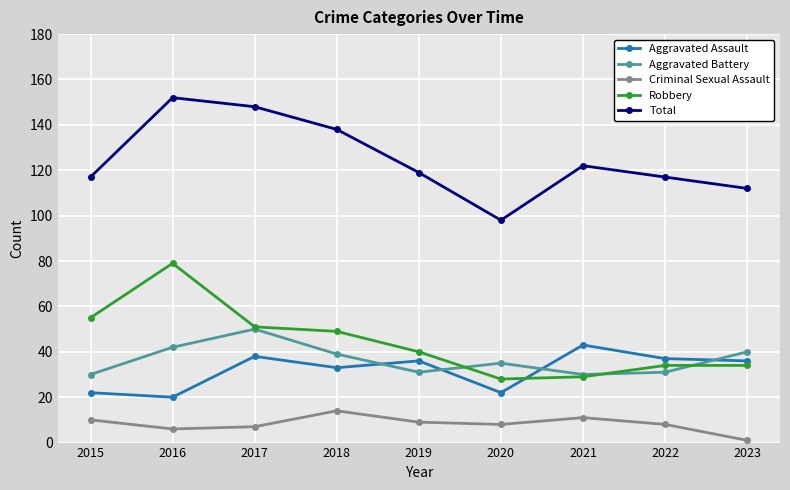

Reading left to right, extract all data points from this chart.

Aggravated Assault: 2015=22	2016=20	2017=38	2018=33	2019=36	2020=22	2021=43	2022=37	2023=36
Aggravated Battery: 2015=30	2016=42	2017=50	2018=39	2019=31	2020=35	2021=30	2022=31	2023=40
Criminal Sexual Assault: 2015=10	2016=6	2017=7	2018=14	2019=9	2020=8	2021=11	2022=8	2023=1
Robbery: 2015=55	2016=79	2017=51	2018=49	2019=40	2020=28	2021=29	2022=34	2023=34
Total: 2015=117	2016=152	2017=148	2018=138	2019=119	2020=98	2021=122	2022=117	2023=112